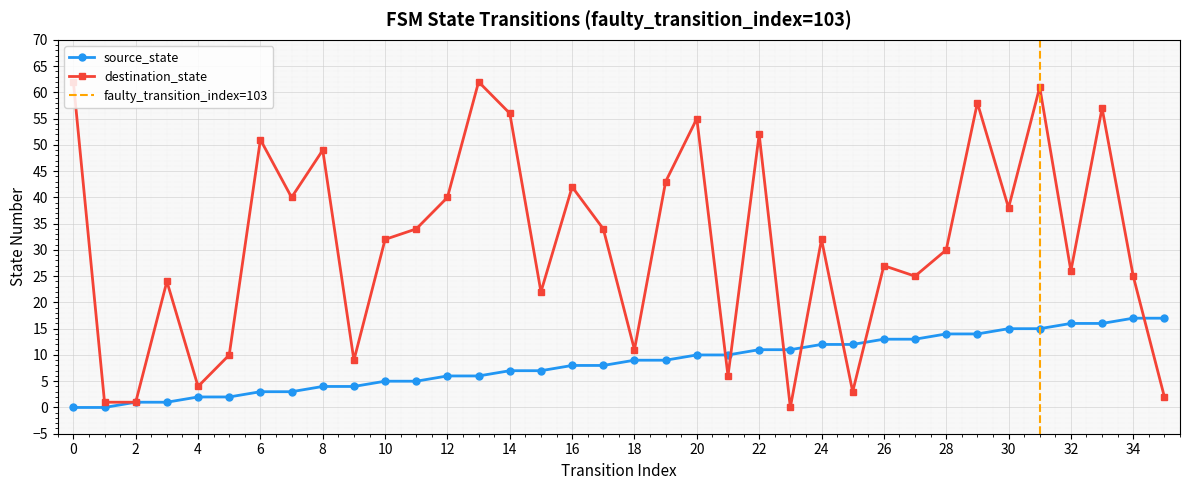

What is the value of the source_state point at the 21st from the left?

10